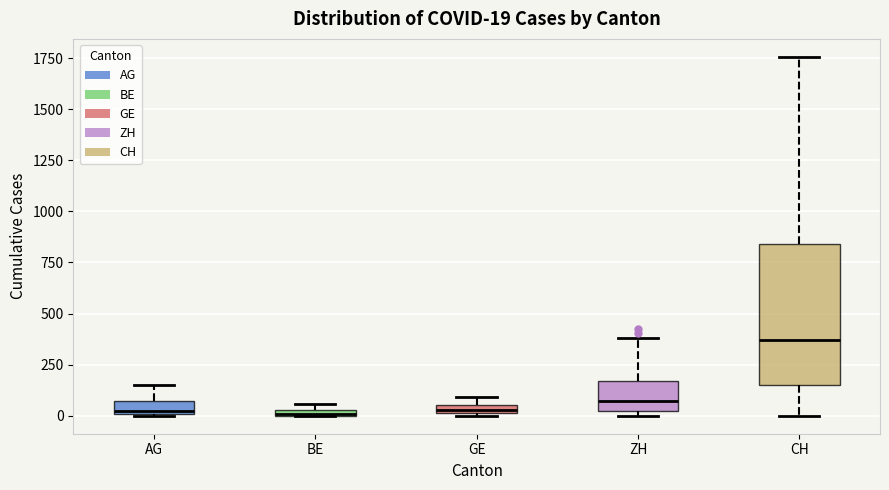

Comparing the boxes themselves (not the whiskers), which one is the tallest?

CH